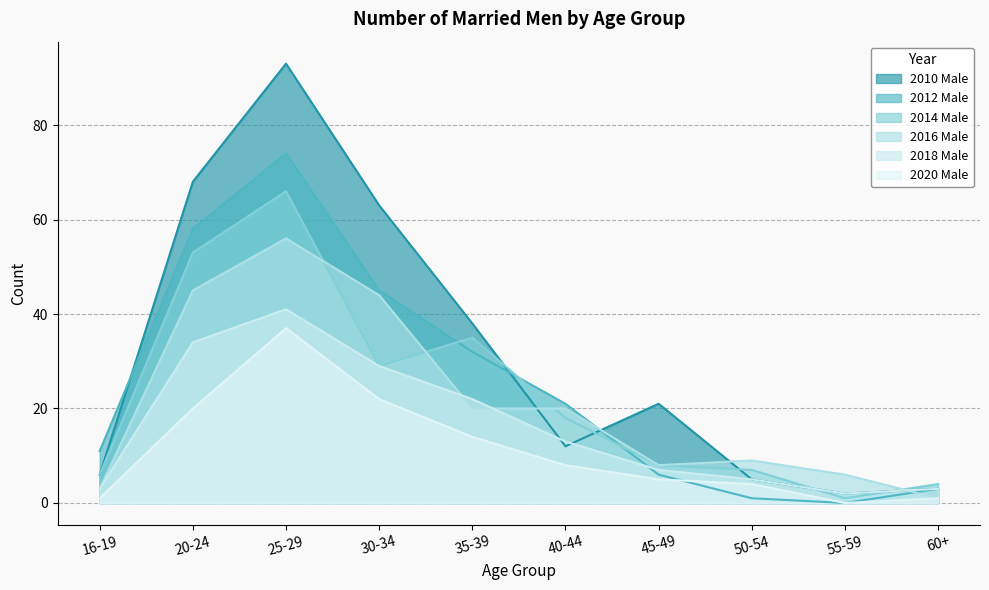

At which category does the chart reach its minimum across all series?

55-59